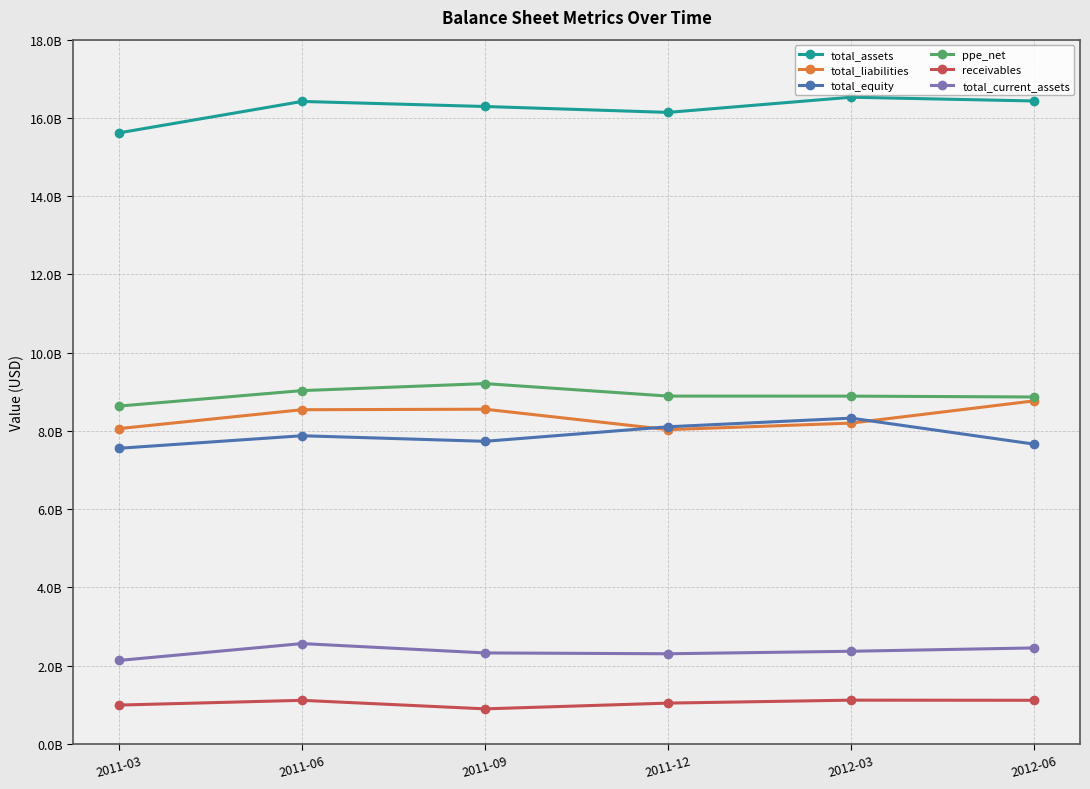

What is the label of the 4th point from the right?

2011-09